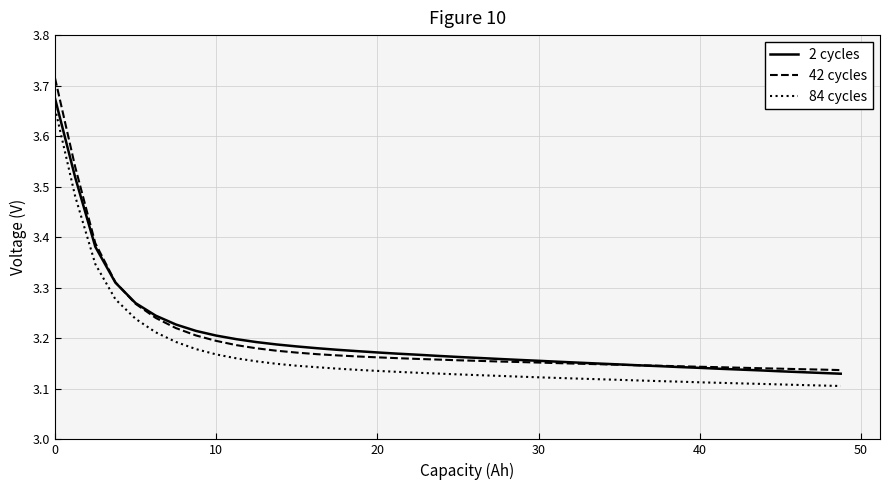

Which series has the widest spread of values?

42 cycles